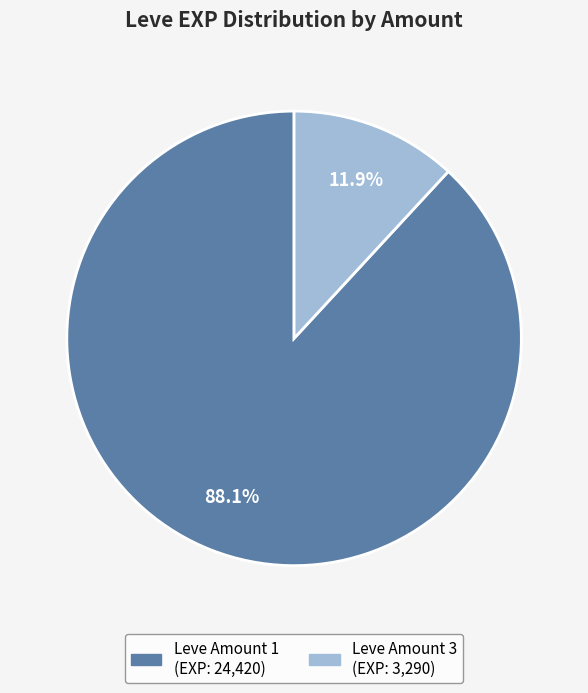

Is there any slice that represents more than half of the pie?

Yes